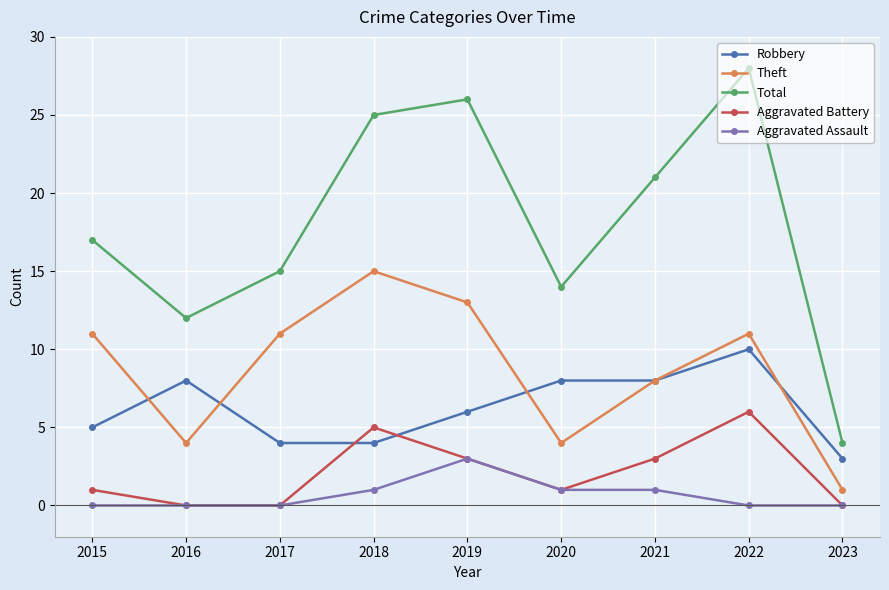

In Theft, how many points are lower than both neighbors (excluding endpoints)?

2